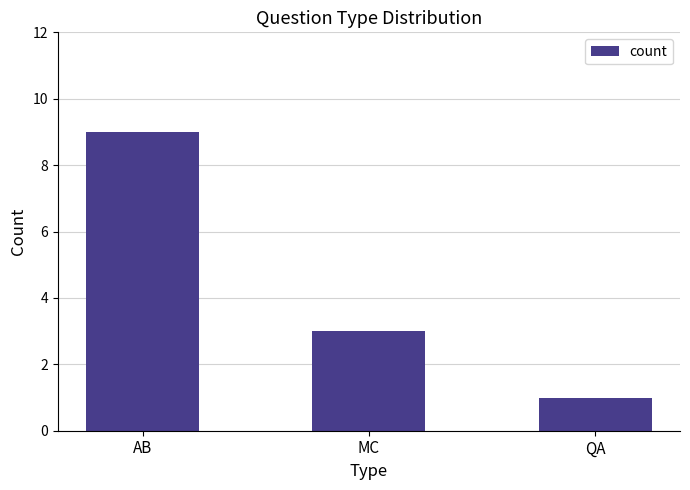

Reading left to right, extract all data points from this chart.

AB=9	MC=3	QA=1